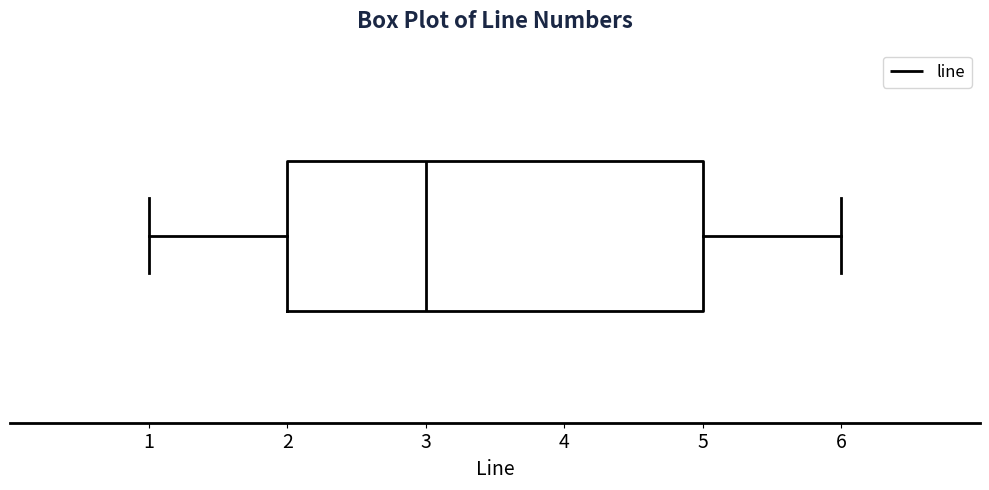

Read this box plot against the x-axis: the position of the median line, the range covered by the box, and the ends of both whiskers. The values are not printed on the chart, so give them approximately, as read against the axis.

median 3, box 2 to 5, whiskers 1 to 6